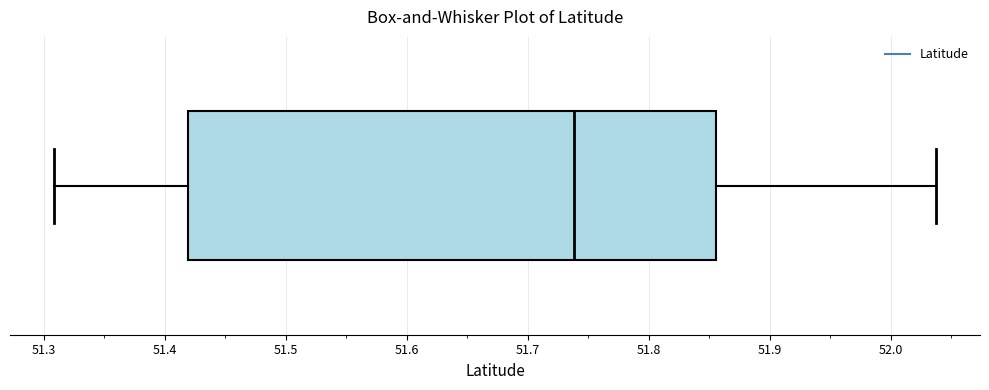

Read this box plot against the x-axis: the position of the median line, the range covered by the box, and the ends of both whiskers. The values are not printed on the chart, so give them approximately, as read against the axis.

median 51.74, box 51.42 to 51.86, whiskers 51.31 to 52.04